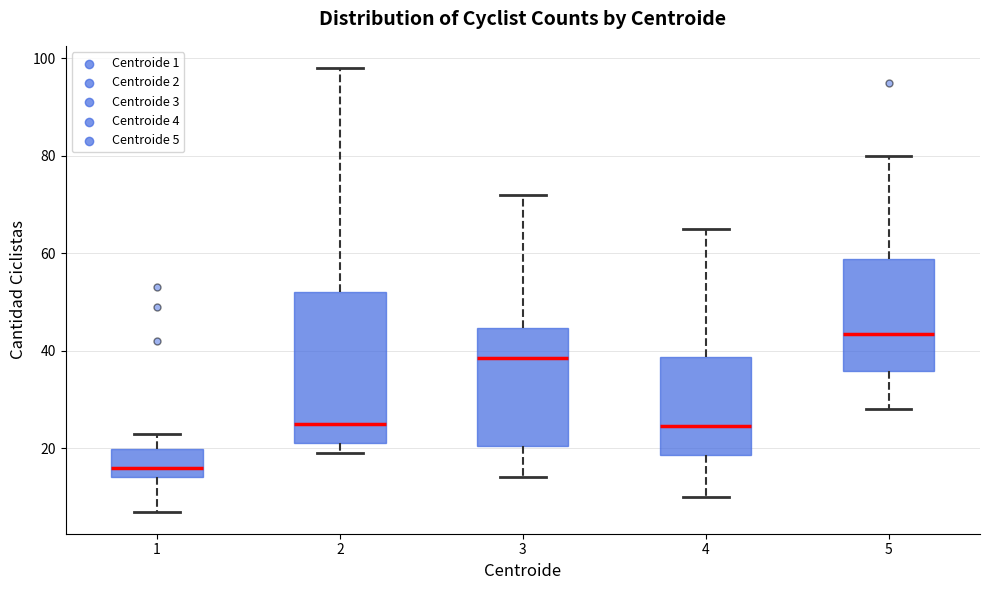

Reading left to right, read every box against the y-axis: the position of its median line, the range the box covers, and the ends of its whiskers. The values are not printed on the chart, so give them approximately, as read against the axis.

1: median 16, box 14 to 20, whiskers 8 to 24
2: median 26, box 22 to 52, whiskers 20 to 98
3: median 38, box 20 to 44, whiskers 14 to 72
4: median 24, box 18 to 38, whiskers 10 to 66
5: median 44, box 36 to 58, whiskers 28 to 80